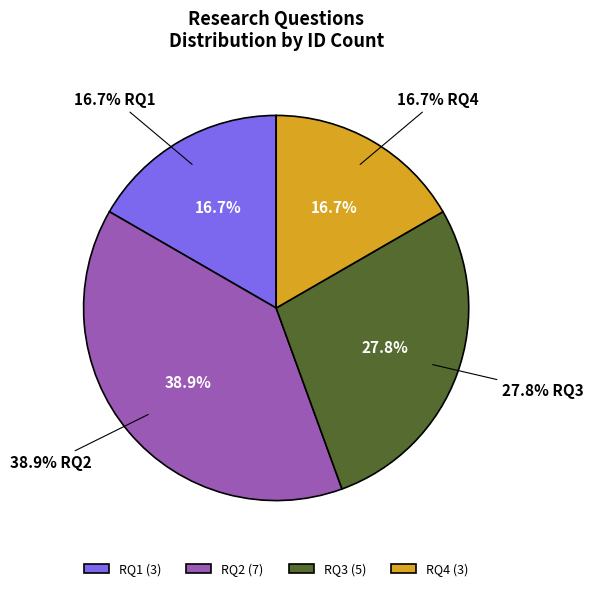

To the nearest percent, what is the combined percentage of RQ1 and RQ3?

44%